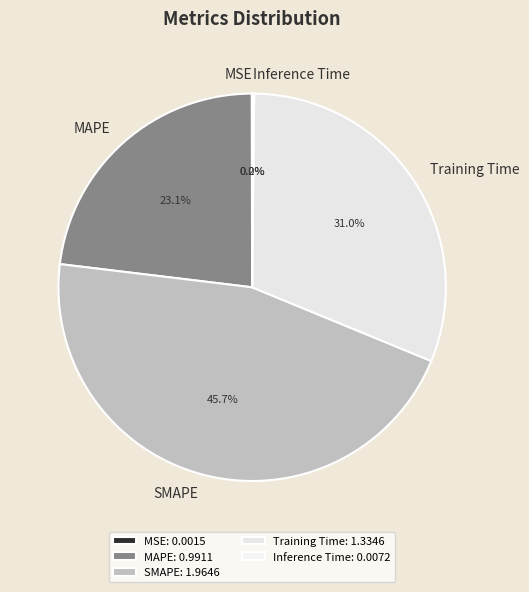

To the nearest percent, what percentage of the pie is MAPE?

23%